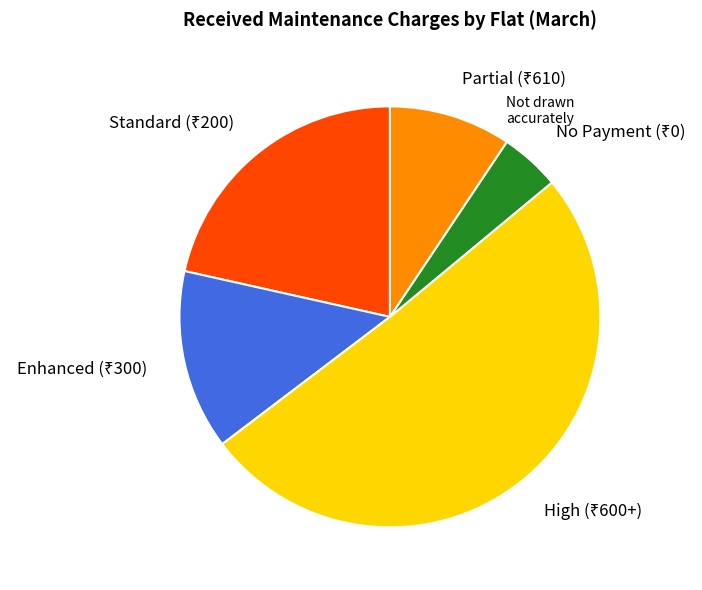

Is there a majority slice in this chart?

Yes